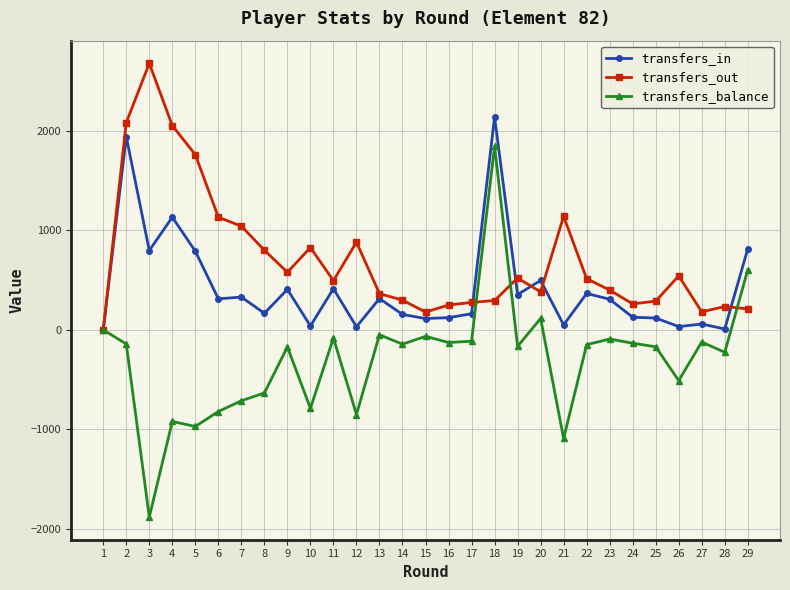

True or false: transfers_out and transfers_balance cross at least once.

True